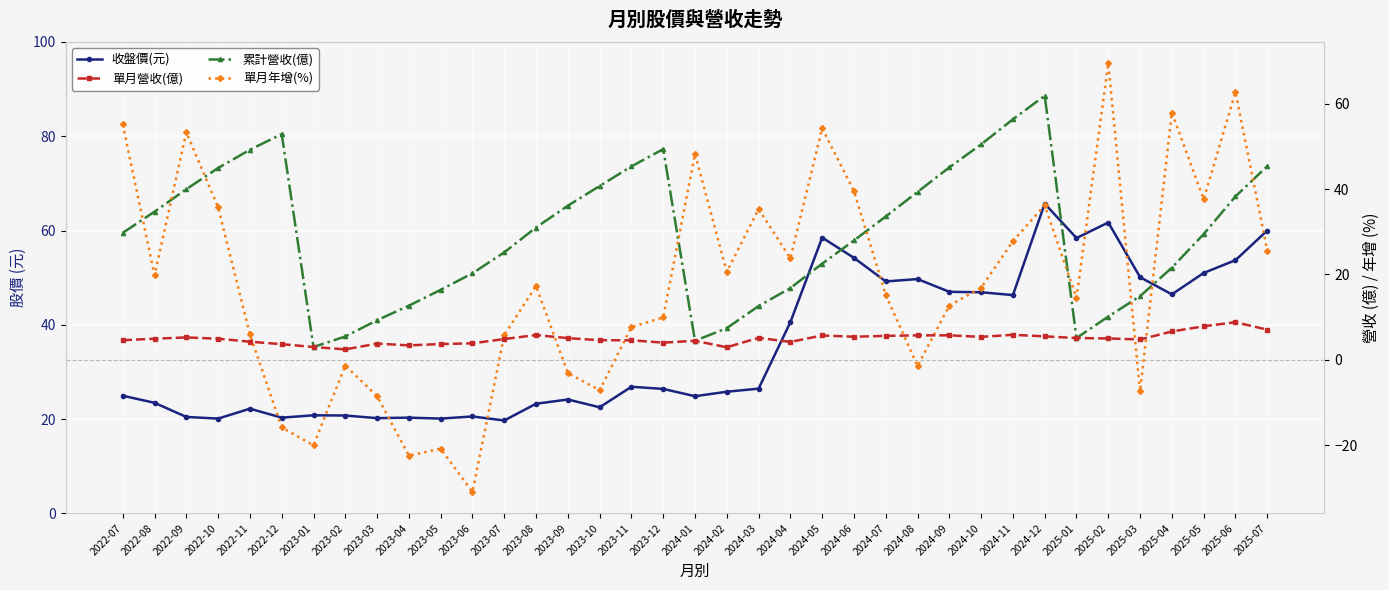

What is the label of the 37th point from the right?

2022-07